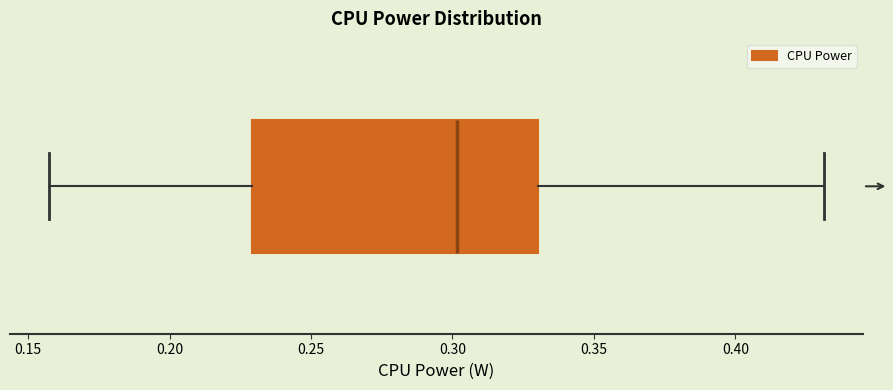

Where is the right edge of the box on the x-axis? The values are not printed on the chart, so give them approximately, as read against the axis.

0.330